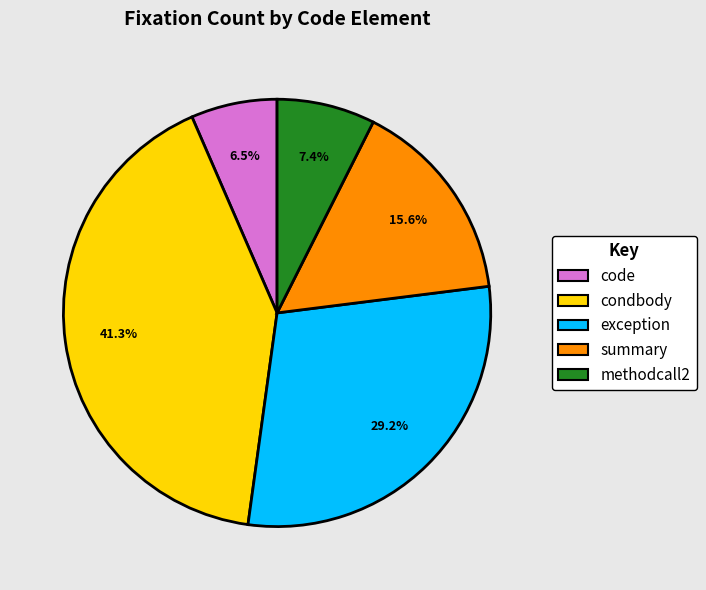

True or false: exception accounts for 37% of the total.

False